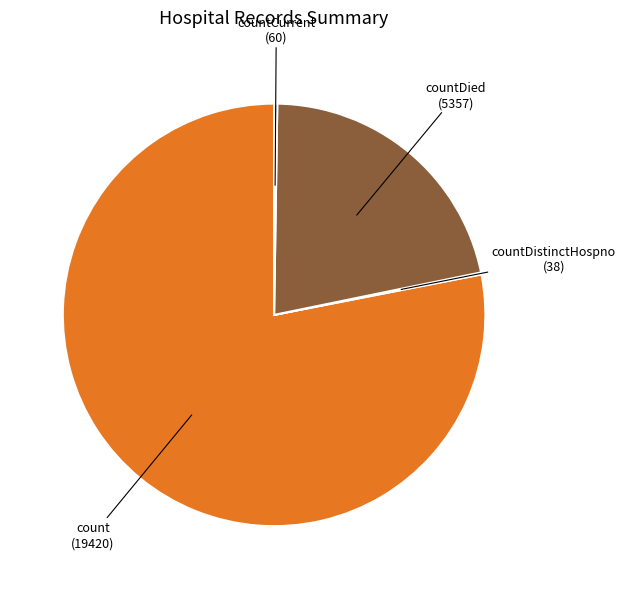

Does any single category account for the majority?

Yes